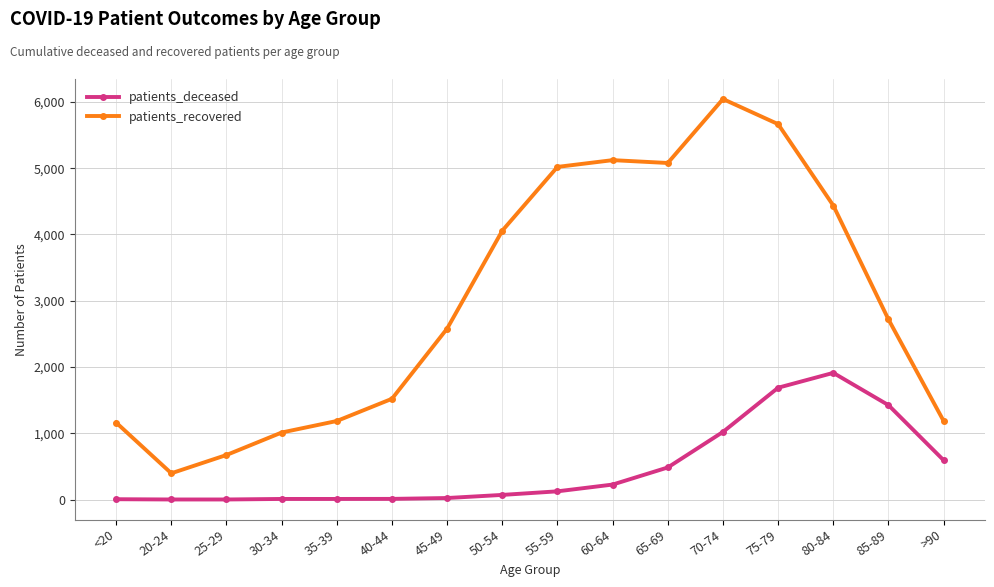

Count the number of categories in the chart.

16